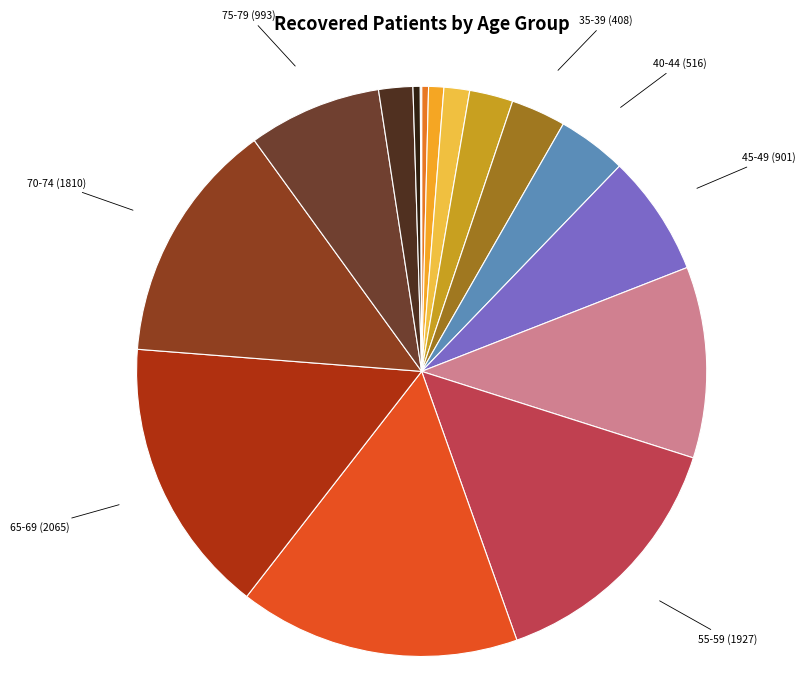

Does 55-59 account for over 50% of the chart?

No